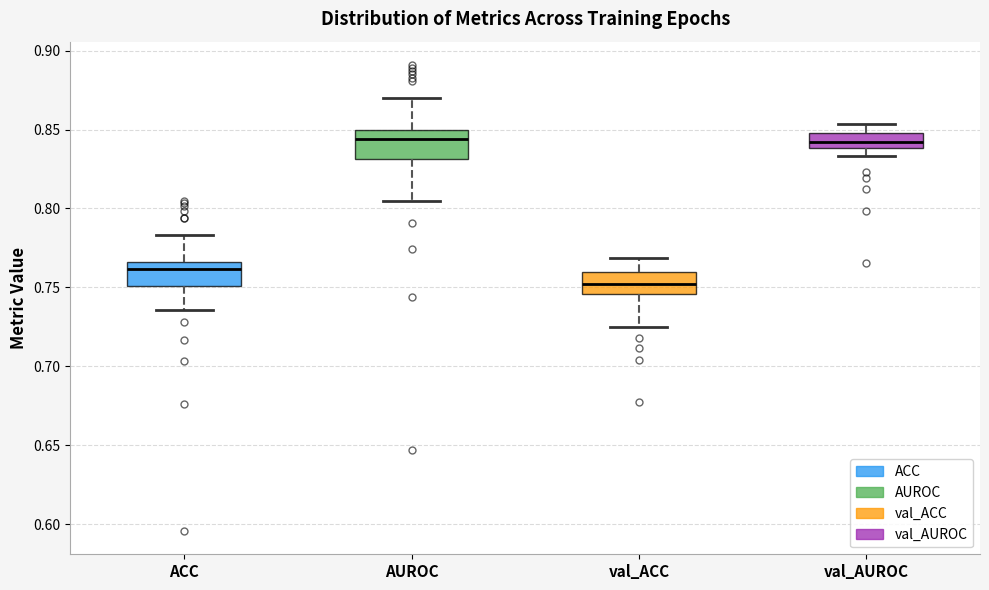

Reading left to right, read every box against the y-axis: the position of its median line, the range the box covers, and the ends of its whiskers. The values are not printed on the chart, so give them approximately, as read against the axis.

ACC: median 0.760, box 0.750 to 0.765, whiskers 0.735 to 0.785
AUROC: median 0.845, box 0.830 to 0.850, whiskers 0.805 to 0.870
val_ACC: median 0.750, box 0.745 to 0.760, whiskers 0.725 to 0.770
val_AUROC: median 0.840 (inside the box), box 0.840 to 0.850, whiskers 0.835 to 0.855